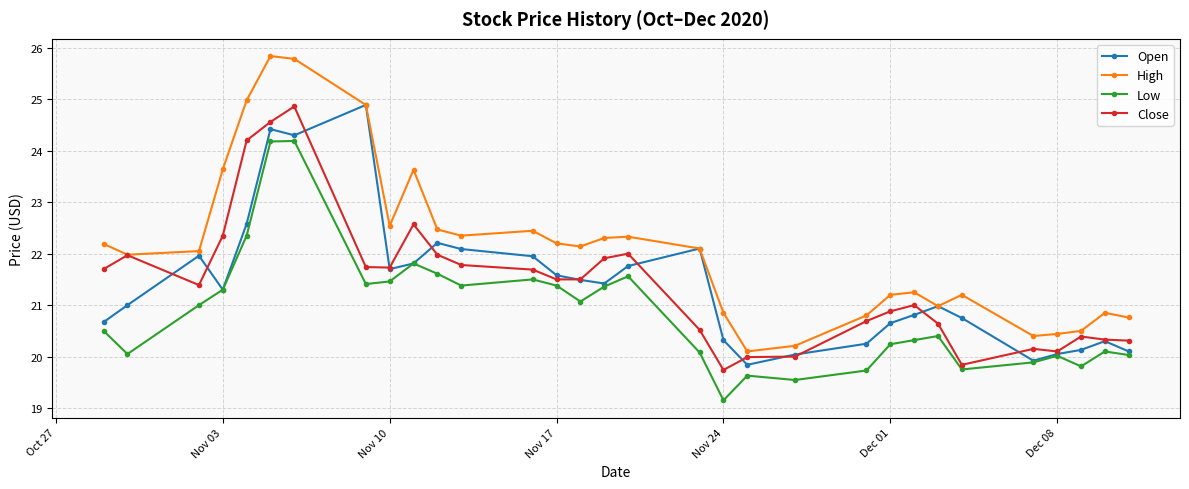

True or false: High and Low cross at least once.

False